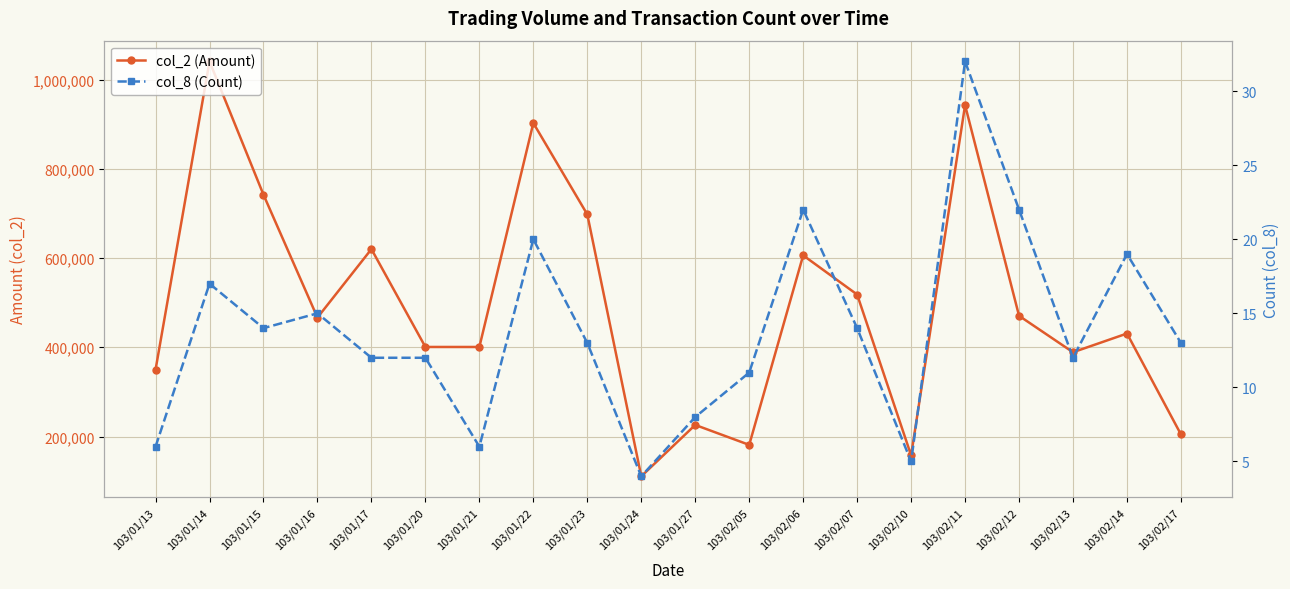

True or false: col_8 (Count) and col_2 (Amount) cross at least once.

False